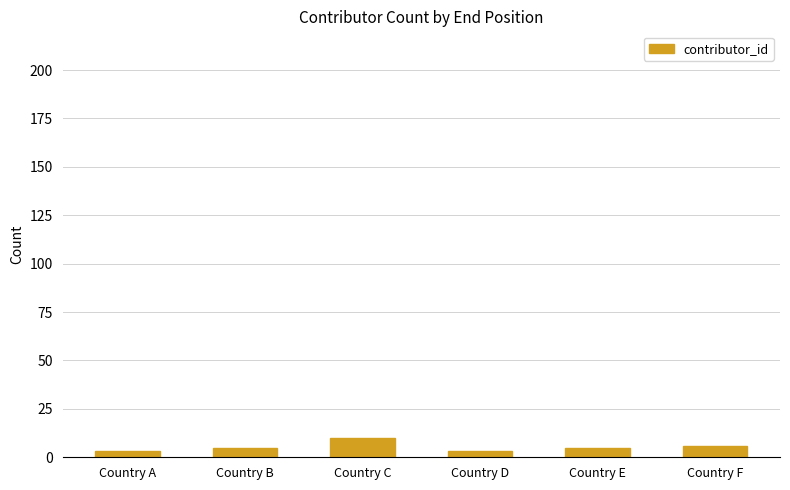

What is the approximate value at Country F?

6